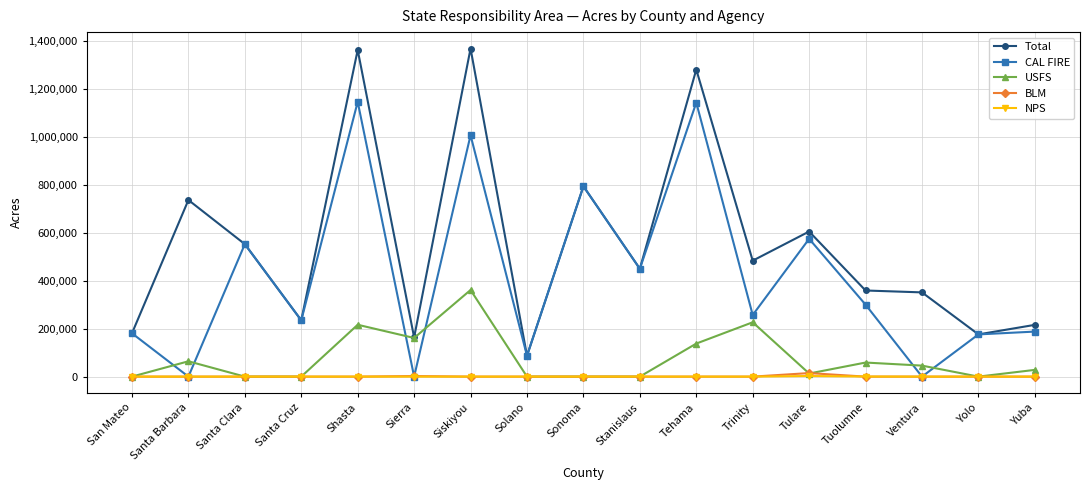

What is the greatest value displayed?

1370072